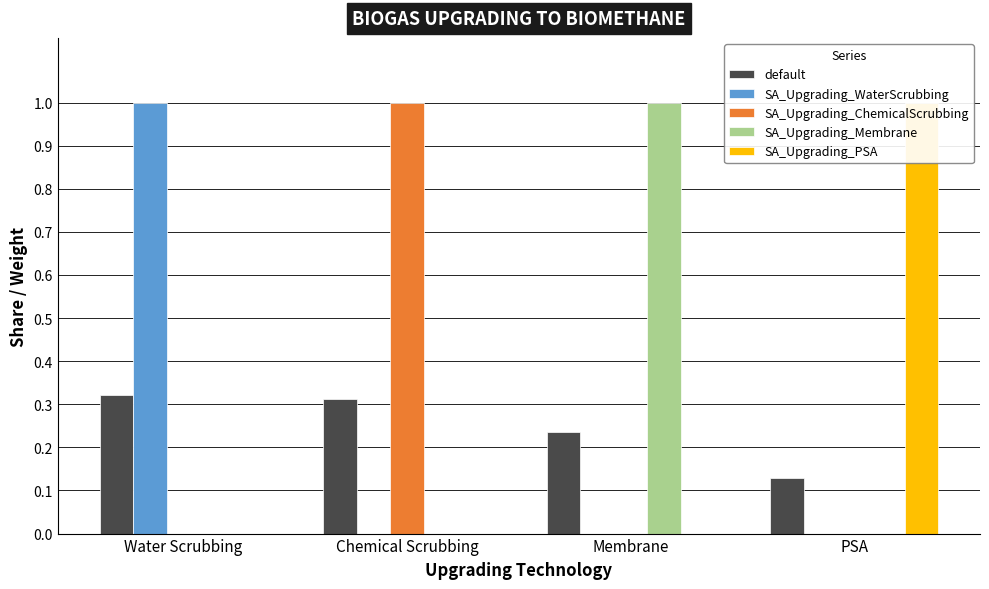

Which series has the widest spread of values?

SA_Upgrading_WaterScrubbing